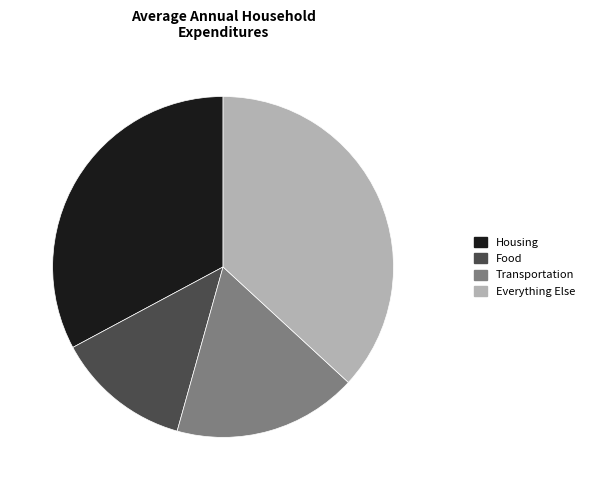

Does Transportation account for over 50% of the chart?

No